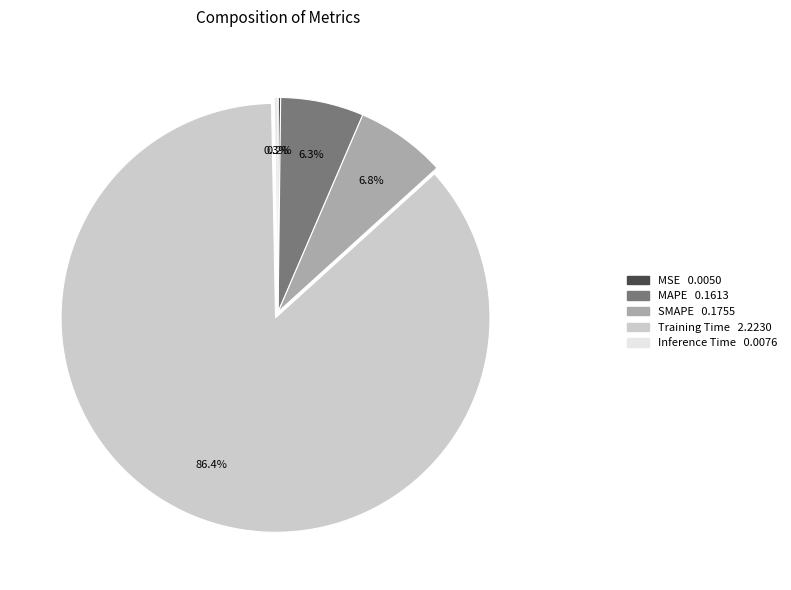

True or false: SMAPE accounts for 1% of the total.

False